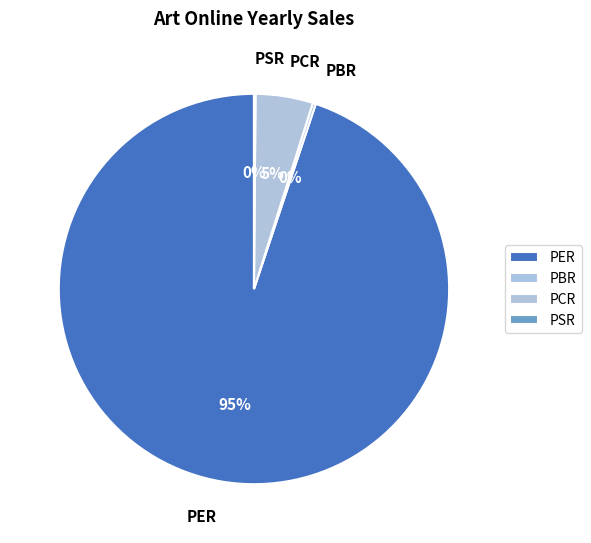

To the nearest percent, what portion does PER represent?

95%